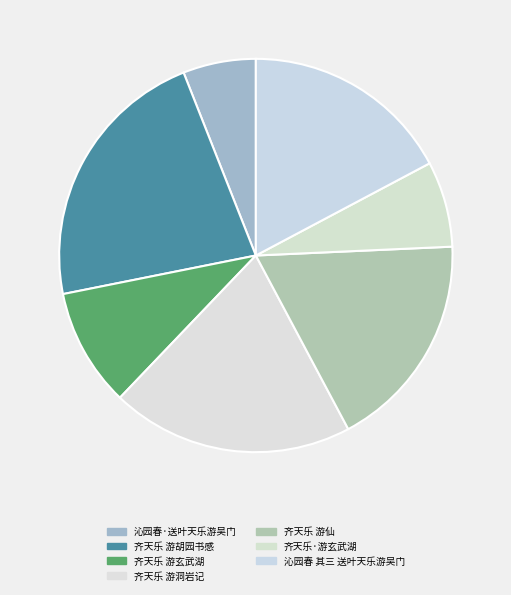

Count the number of slices in the pie.

7